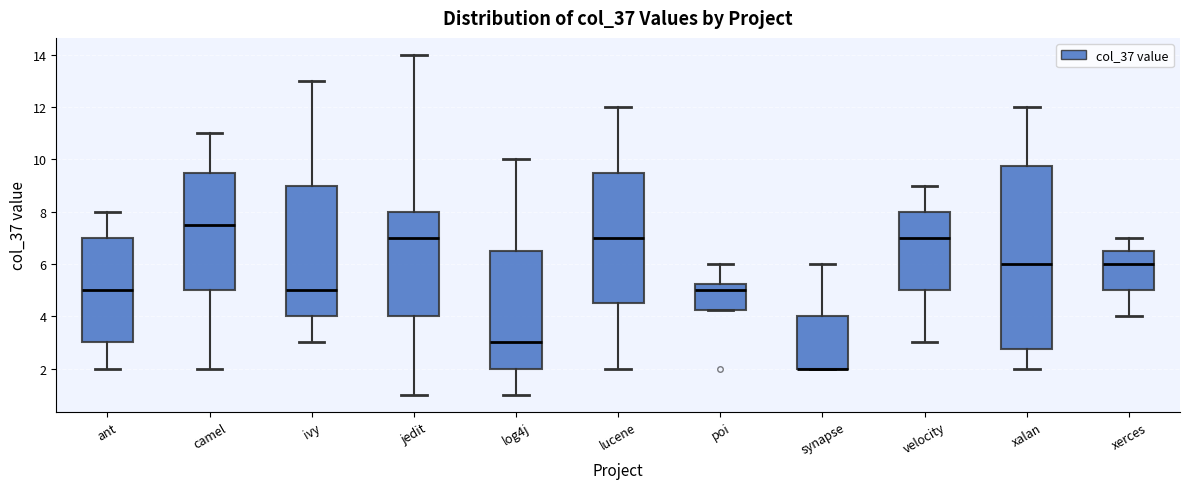

Reading left to right, read every box against the y-axis: the position of its median line, the range the box covers, and the ends of its whiskers. The values are not printed on the chart, so give them approximately, as read against the axis.

ant: median 5.0, box 3.0 to 7.0, whiskers 2.0 to 8.0
camel: median 7.6, box 5.0 to 9.6, whiskers 2.0 to 11.0
ivy: median 5.0, box 4.0 to 9.0, whiskers 3.0 to 13.0
jedit: median 7.0, box 4.0 to 8.0, whiskers 1.0 to 14.0
log4j: median 3.0, box 2.0 to 6.6, whiskers 1.0 to 10.0
lucene: median 7.0, box 4.6 to 9.6, whiskers 2.0 to 12.0
poi: median 5.0, box 4.2 to 5.2, whiskers 4.2 to 6.0
synapse: median 2.0 (drawn on the box's lower edge), box 2.0 to 4.0, whiskers 2.0 to 6.0
velocity: median 7.0, box 5.0 to 8.0, whiskers 3.0 to 9.0
xalan: median 6.0, box 2.8 to 9.8, whiskers 2.0 to 12.0
xerces: median 6.0, box 5.0 to 6.6, whiskers 4.0 to 7.0